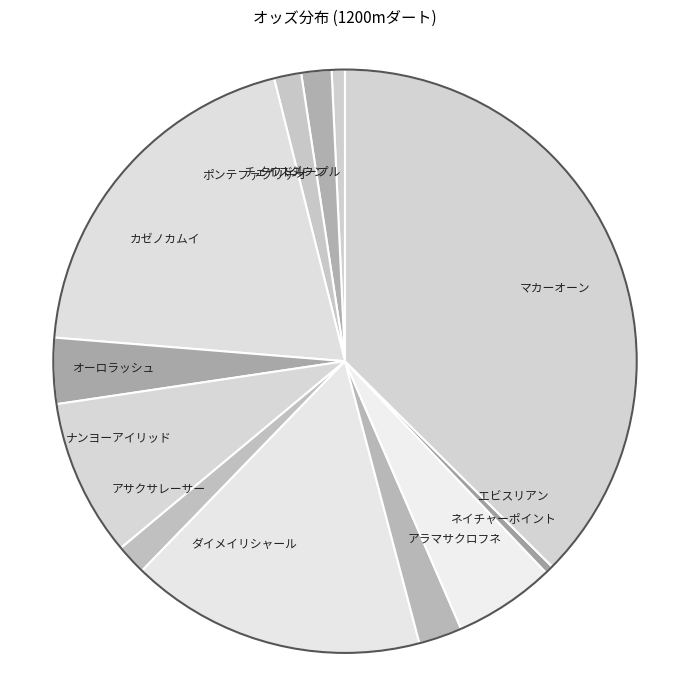

Is it true that ダイメイリシャール is 16% of the pie?

True